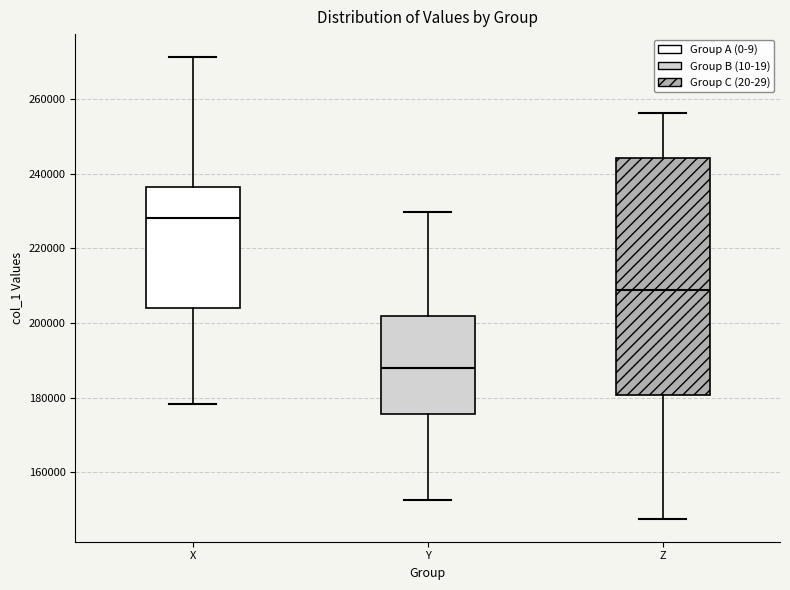

Which box's median line is the highest?

X